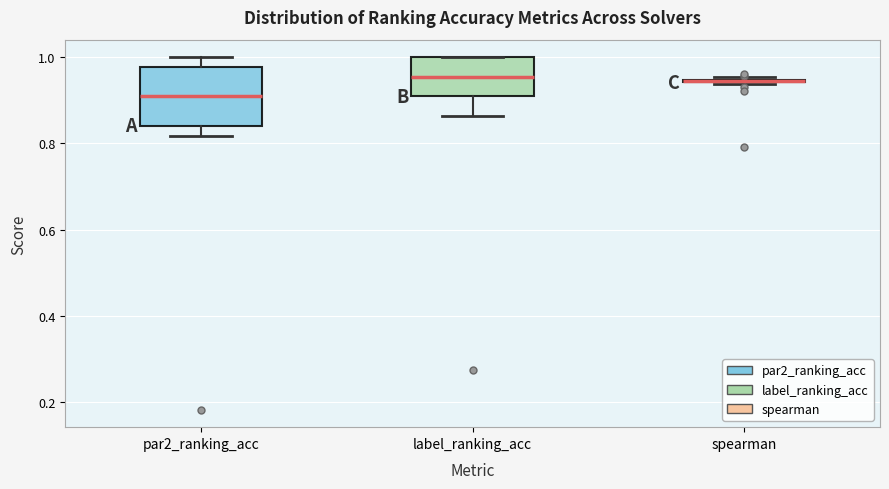

Where is the upper edge of the box for label_ranking_acc on the y-axis? The values are not printed on the chart, so give them approximately, as read against the axis.

1.00